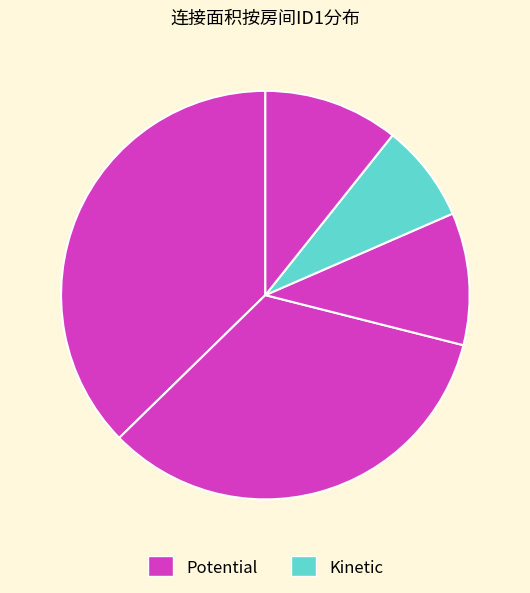

How many slices are in this pie chart?

5